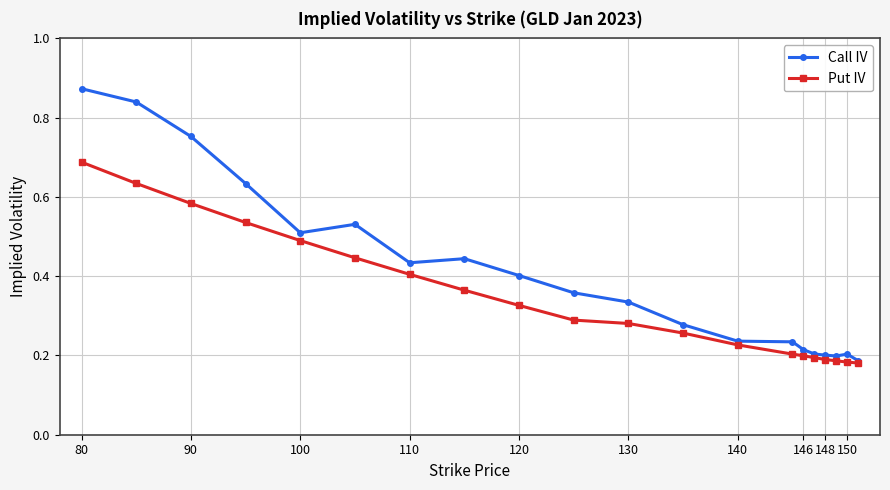

True or false: Call IV has more than 0 points higher than both neighbors.

True